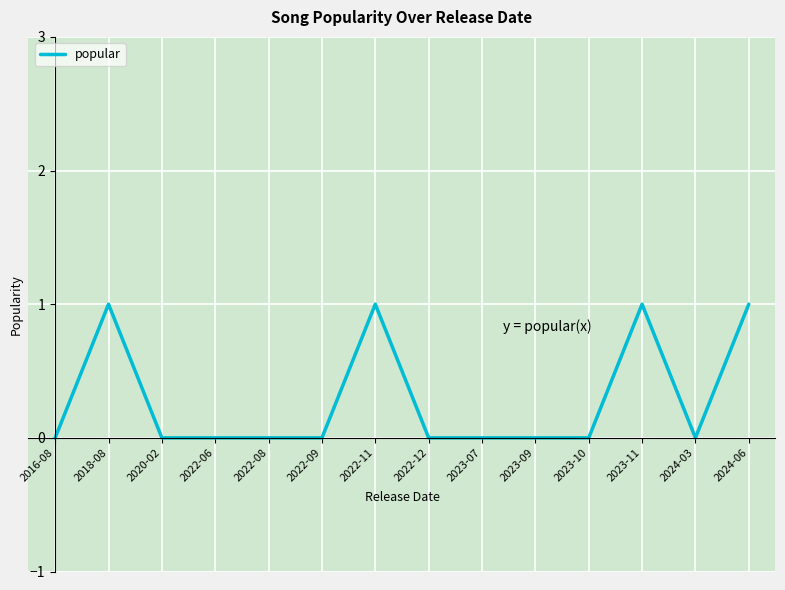

What value does the data have at 2022-11?

1